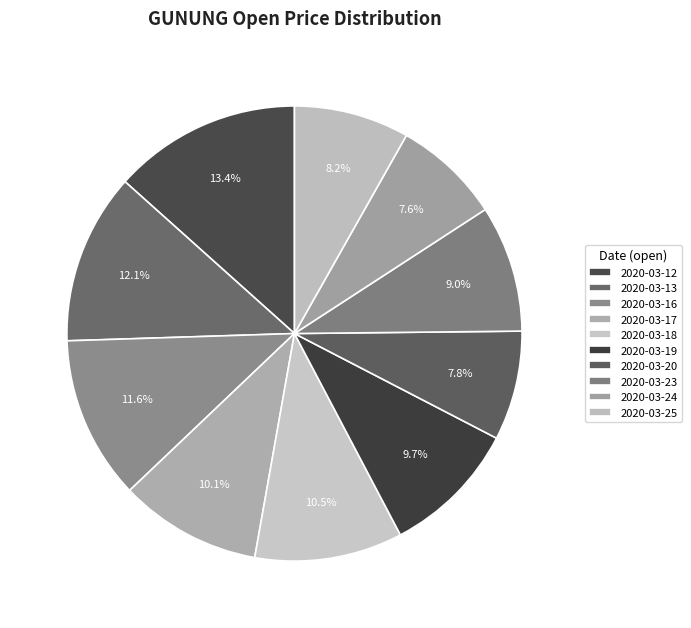

To the nearest percent, what is the combined percentage of 2020-03-19 and 2020-03-16?

21%